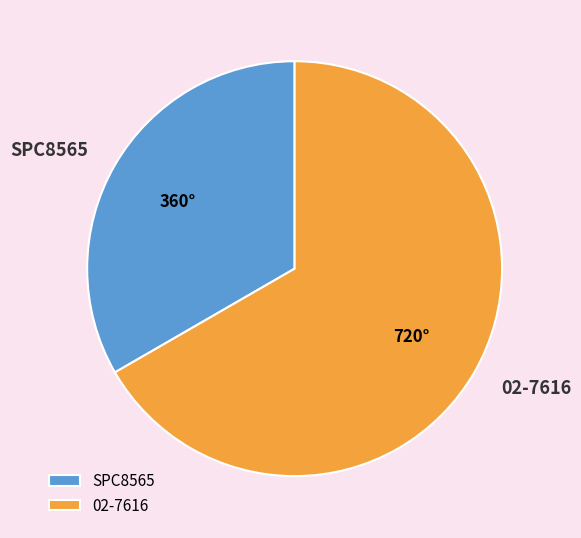

How many segments does this pie chart have?

2